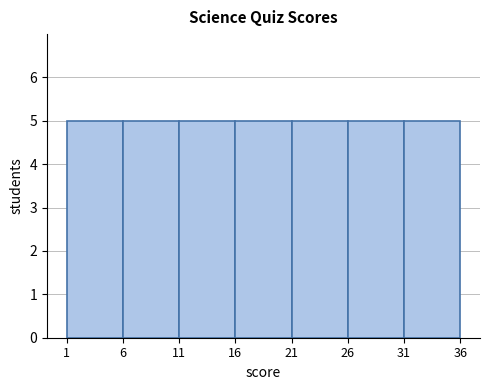

What is the height of the bar covering 11 to 16 on the x-axis? The values are not printed on the chart, so give them approximately, as read against the axis.

5